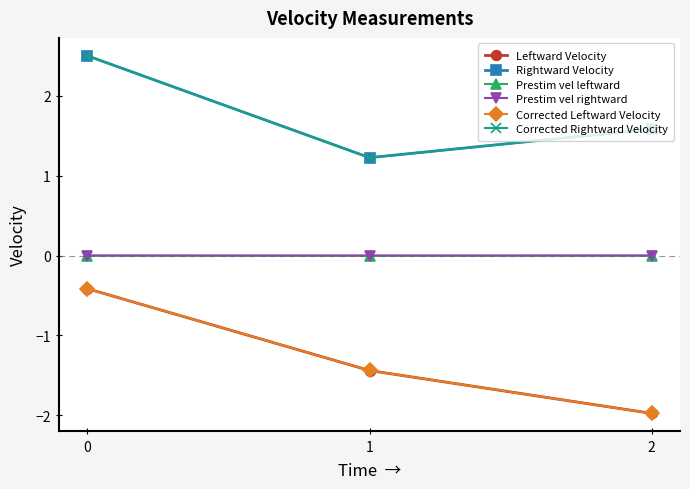

At which category does the chart reach its minimum across all series?

2